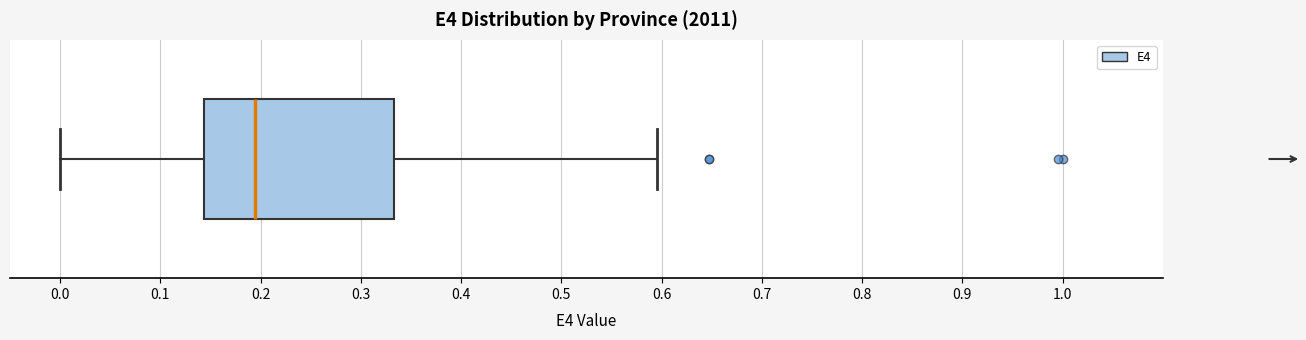

Where is the right edge of the box on the x-axis? The values are not printed on the chart, so give them approximately, as read against the axis.

0.33